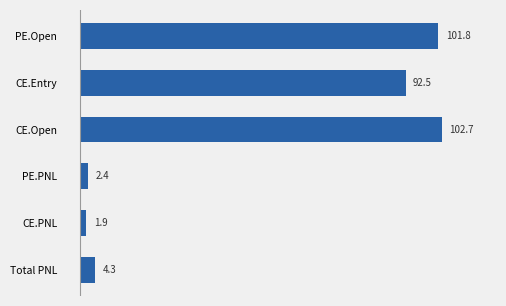

List the labels in order of value, smallest first.

CE.PNL, PE.PNL, Total PNL, CE.Entry, PE.Open, CE.Open